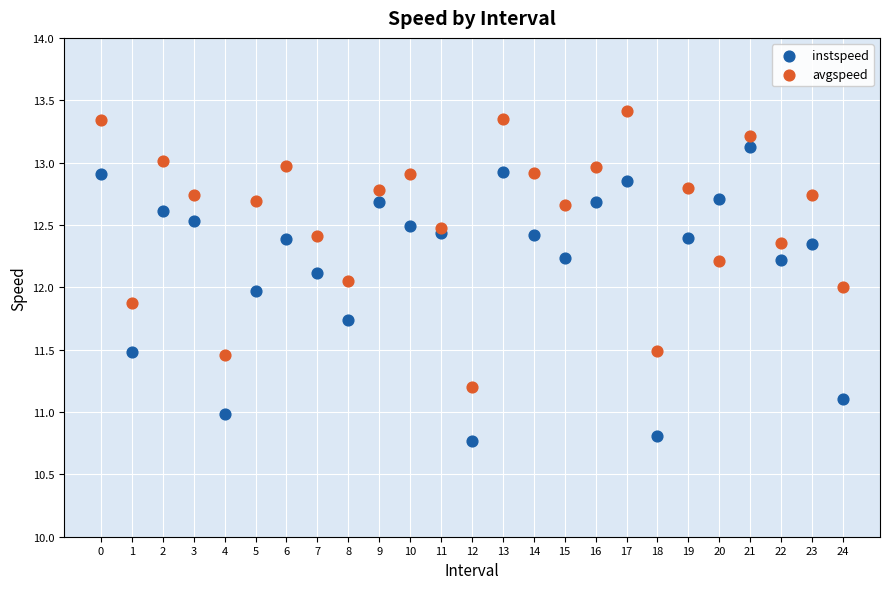

Which series contains the highest Y value?

avgspeed